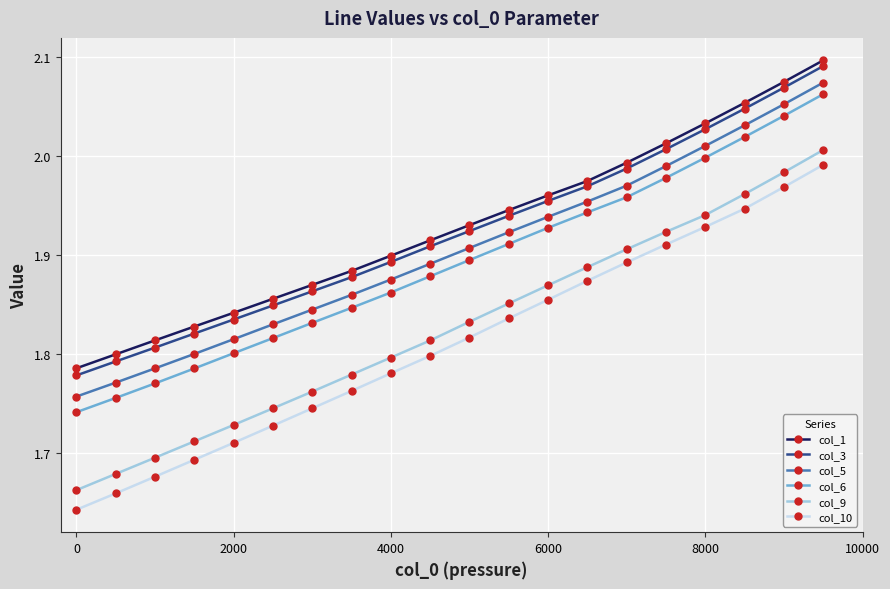

What is the difference between the maximum and minimum values in the col_1 series?

0.3